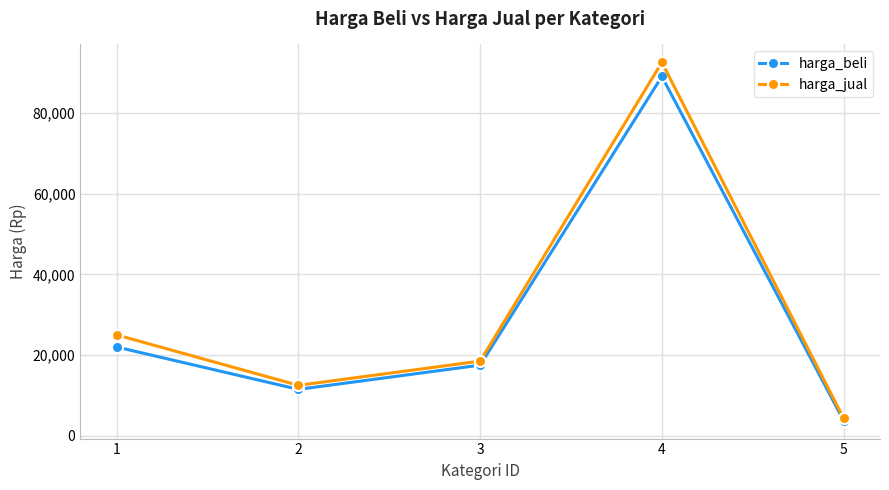

How many values in the harga_beli series are below 17500?

2